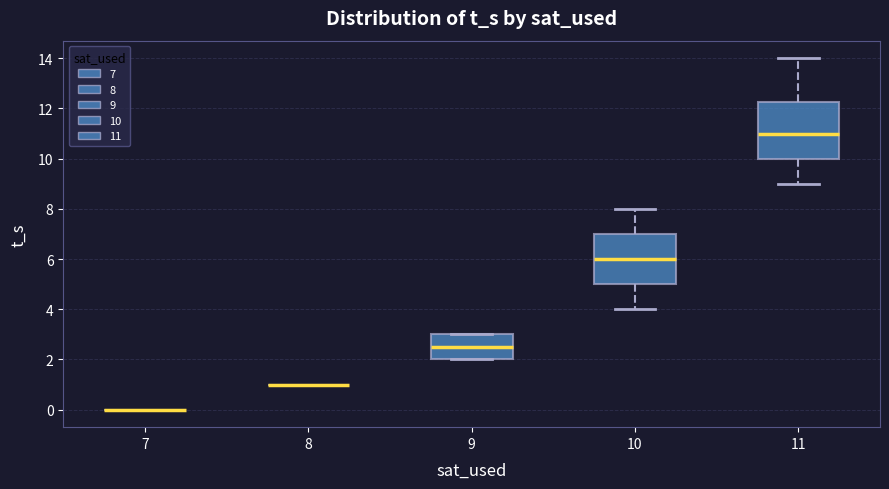

Reading left to right, transcribe this box plot: for each box, give where its median line is, the range the box spans, and where its two whiskers end, as read against the y-axis. The values are not printed on the chart, so give them approximately, as read against the axis.

7: box collapsed to a line at 0.0, whiskers 0.0 to 0.0
8: box collapsed to a line at 1.0, whiskers 1.0 to 1.0
9: median 2.6, box 2.0 to 3.0, whiskers 2.0 to 3.0
10: median 6.0, box 5.0 to 7.0, whiskers 4.0 to 8.0
11: median 11.0, box 10.0 to 12.2, whiskers 9.0 to 14.0